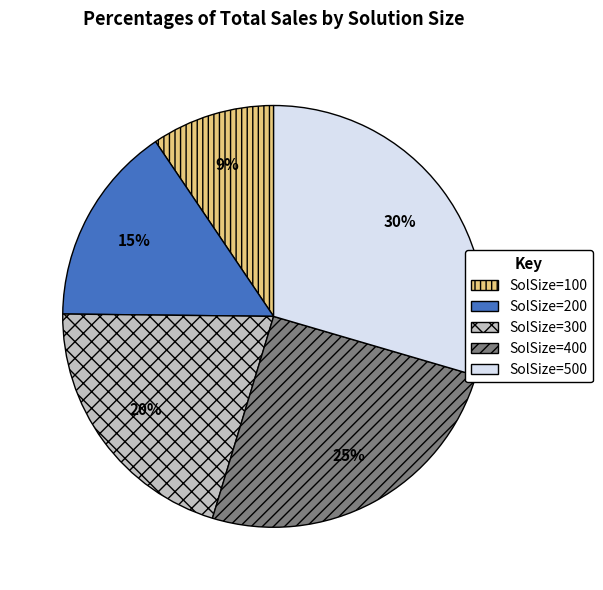

To the nearest percent, what is the average slice percentage?

20%